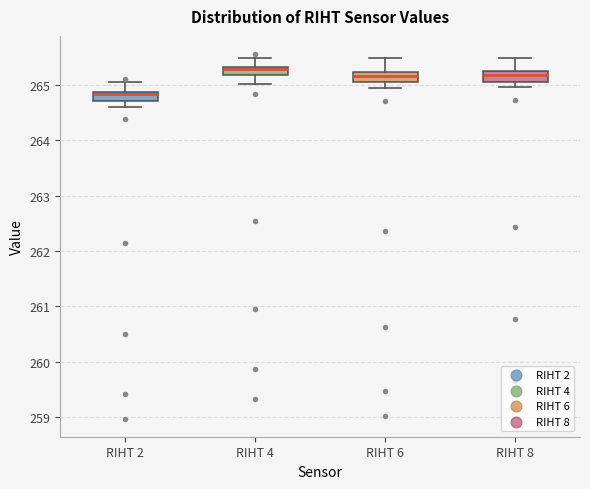

Where does the upper whisker of the box for RIHT 8 end on the y-axis? The values are not printed on the chart, so give them approximately, as read against the axis.

265.5